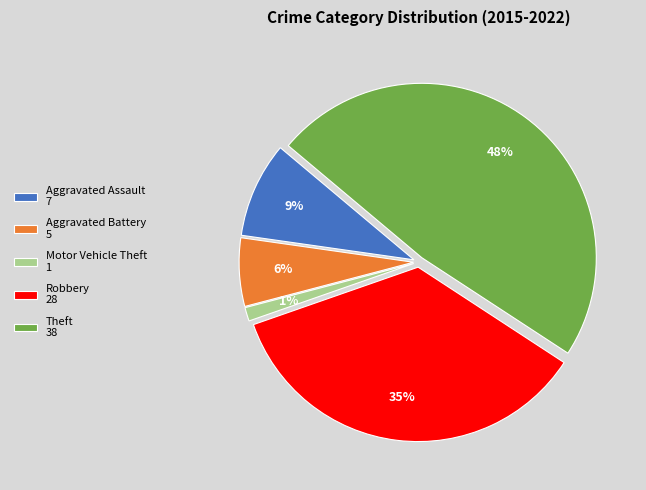

Does Robbery represent more than half of the total?

No